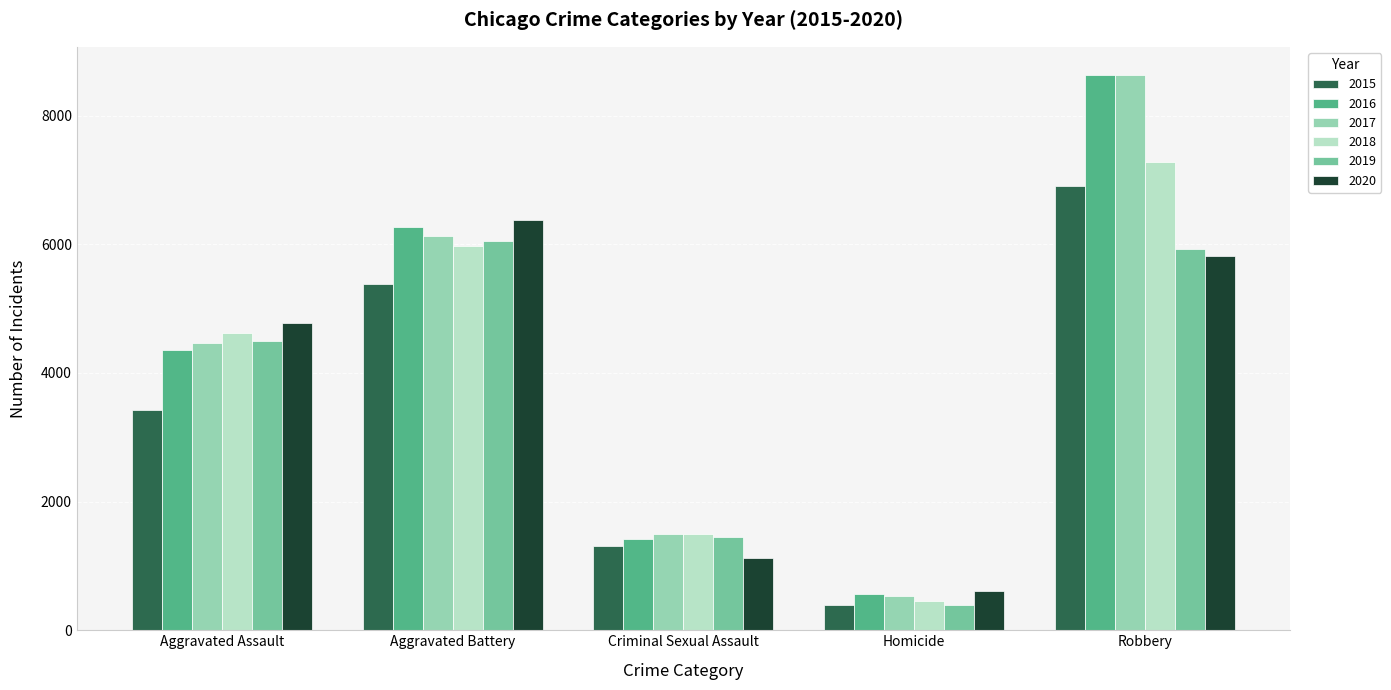

Between Aggravated Assault and Robbery, which series saw the biggest shift?

2016